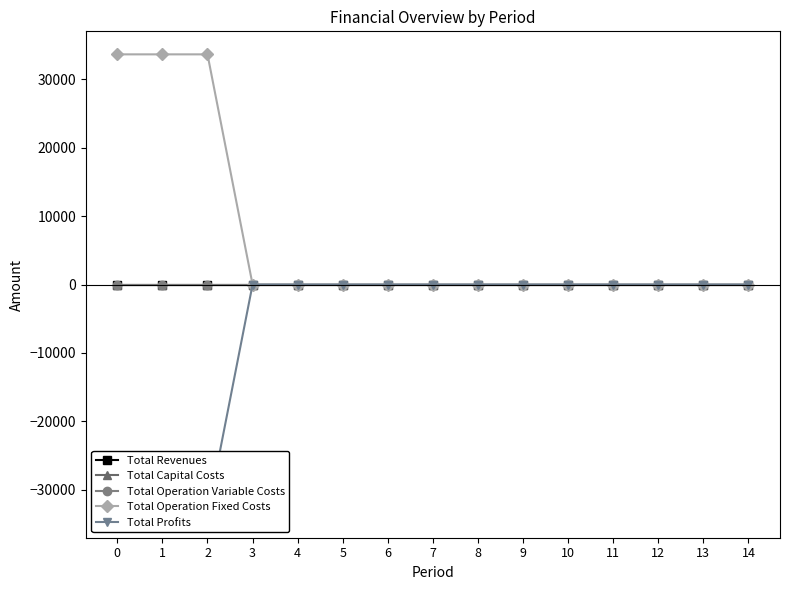

True or false: Total Operation Variable Costs and Total Capital Costs intersect in this chart.

False